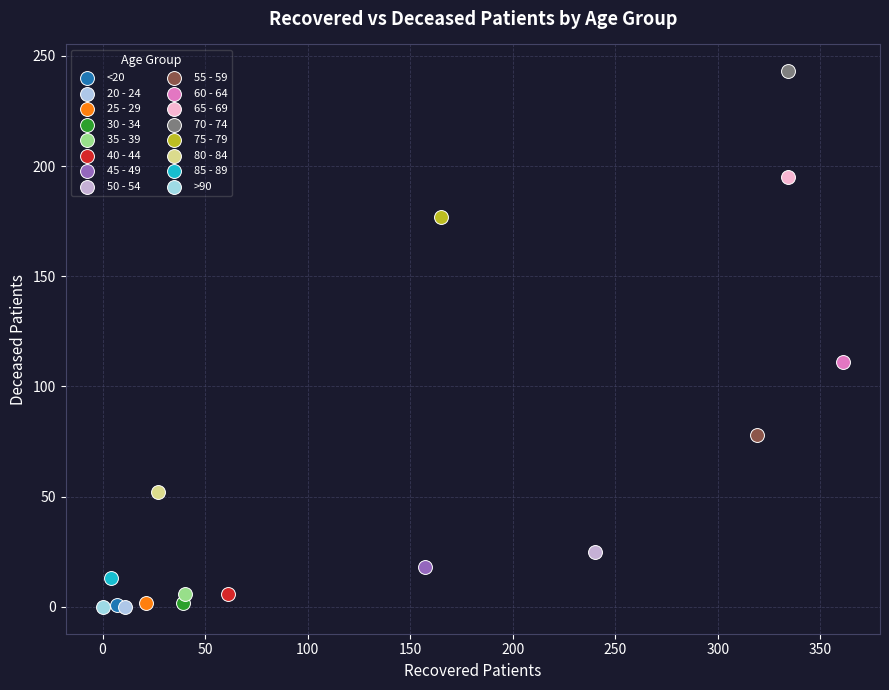

What are all the series names shown in the legend?

<20, 20 - 24, 25 - 29, 30 - 34, 35 - 39, 40 - 44, 45 - 49, 50 - 54, 55 - 59, 60 - 64, 65 - 69, 70 - 74, 75 - 79, 80 - 84, 85 - 89, >90